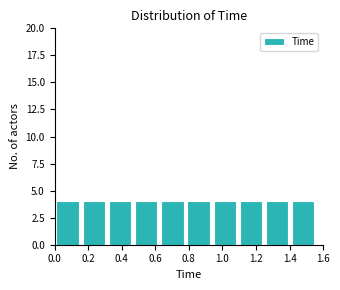

Reading left to right, transcribe this chart: for each bar, give the range it covers on the x-axis and its height. Neither the bar edges nor the heights are printed on the chart, so give them approximately, as read against the axes.

0.000 to 0.156: 4
0.156 to 0.312: 4
0.312 to 0.468: 4
0.468 to 0.624: 4
0.624 to 0.780: 4
0.780 to 0.936: 4
0.936 to 1.092: 4
1.092 to 1.248: 4
1.248 to 1.404: 4
1.404 to 1.560: 4